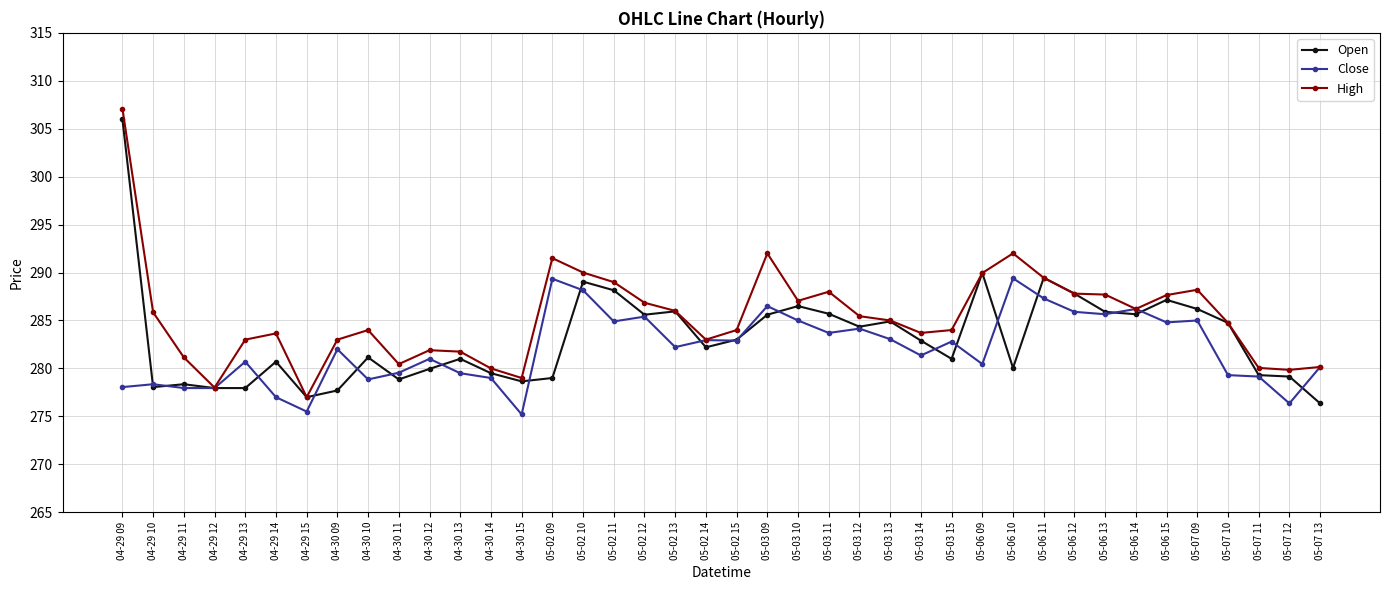

The value of Close at 05-02 11 is 79.2. True or false?

False